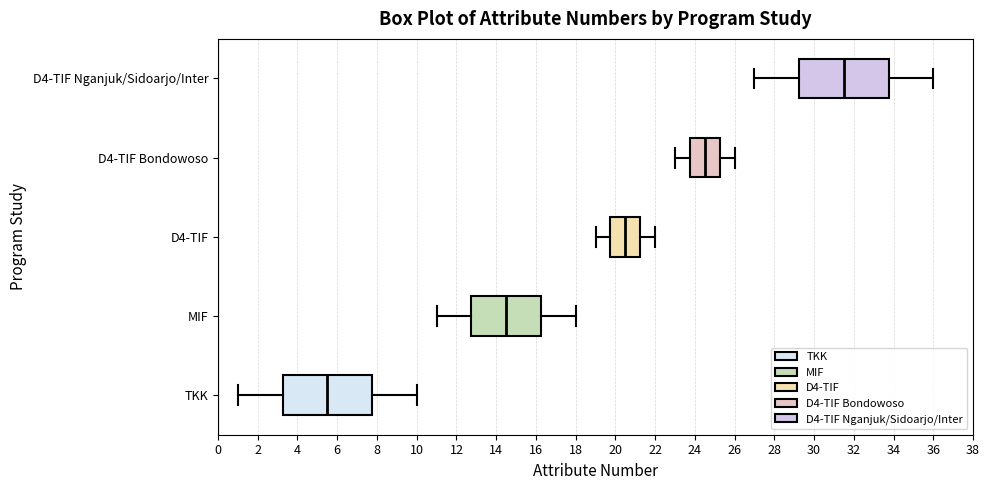

Reading bottom to top, read every box against the x-axis: the position of its median line, the range the box covers, and the ends of its whiskers. The values are not printed on the chart, so give them approximately, as read against the axis.

TKK: median 5.6, box 3.2 to 7.8, whiskers 1.0 to 10.0
MIF: median 14.6, box 12.8 to 16.2, whiskers 11.0 to 18.0
D4-TIF: median 20.6, box 19.8 to 21.2, whiskers 19.0 to 22.0
D4-TIF Bondowoso: median 24.6, box 23.8 to 25.2, whiskers 23.0 to 26.0
D4-TIF Nganjuk/Sidoarjo/Inter: median 31.6, box 29.2 to 33.8, whiskers 27.0 to 36.0